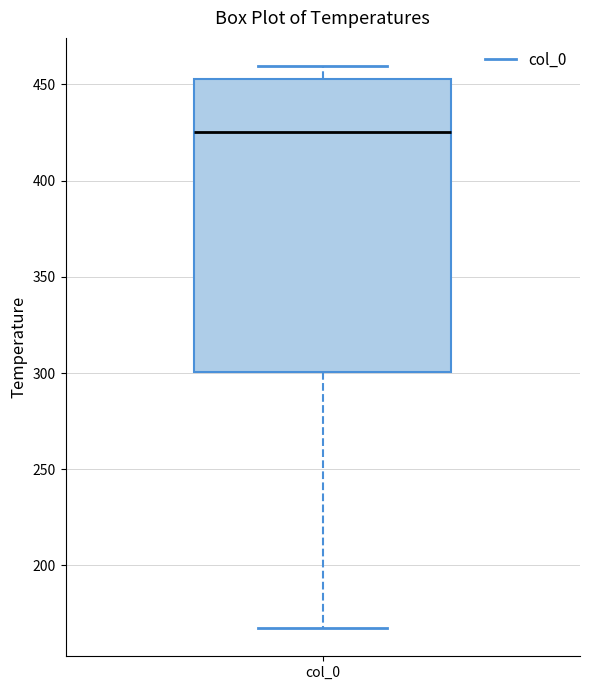

Transcribe this box plot: give where the median line is, the range the box spans, and where the two whiskers end, as read against the y-axis. The values are not printed on the chart, so give them approximately, as read against the axis.

median 425, box 300 to 455, whiskers 165 to 460